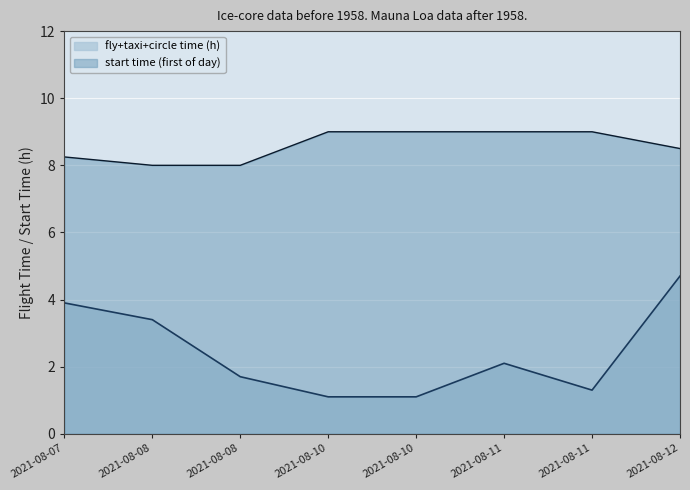

What is the average value of the start time (first of day) series?

8.6